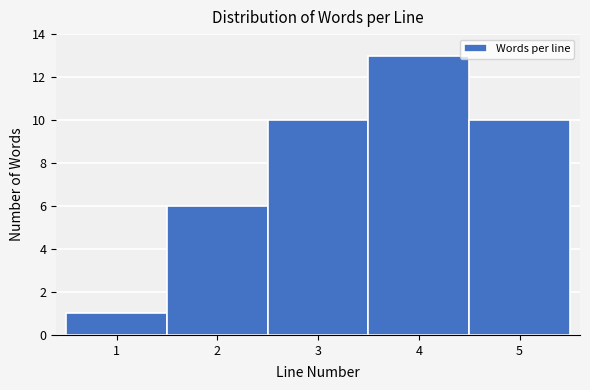

Which range on the x-axis has the tallest bar?

3.5 to 4.5